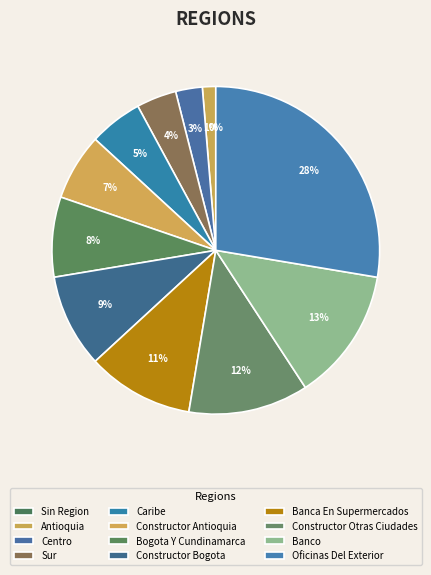

Between Constructor Bogota and Oficinas Del Exterior, which is larger?

Oficinas Del Exterior